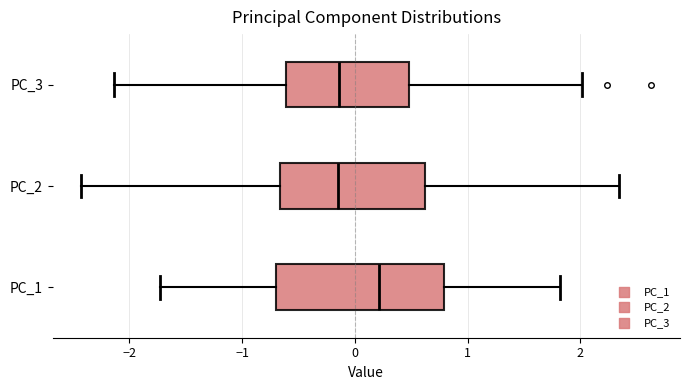

Which box is the widest, from its left edge to its right edge?

PC_1